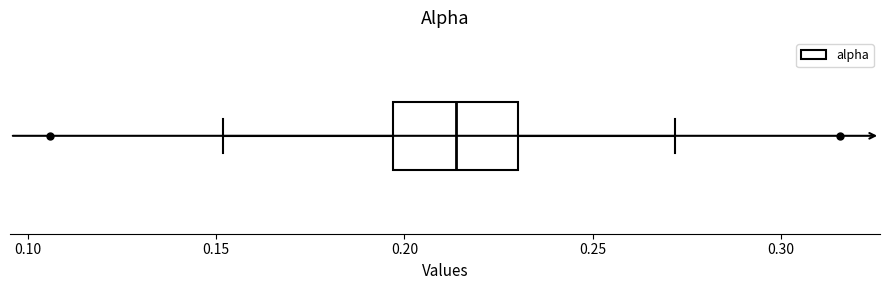

Where does the left whisker of the box end on the x-axis? The values are not printed on the chart, so give them approximately, as read against the axis.

0.150